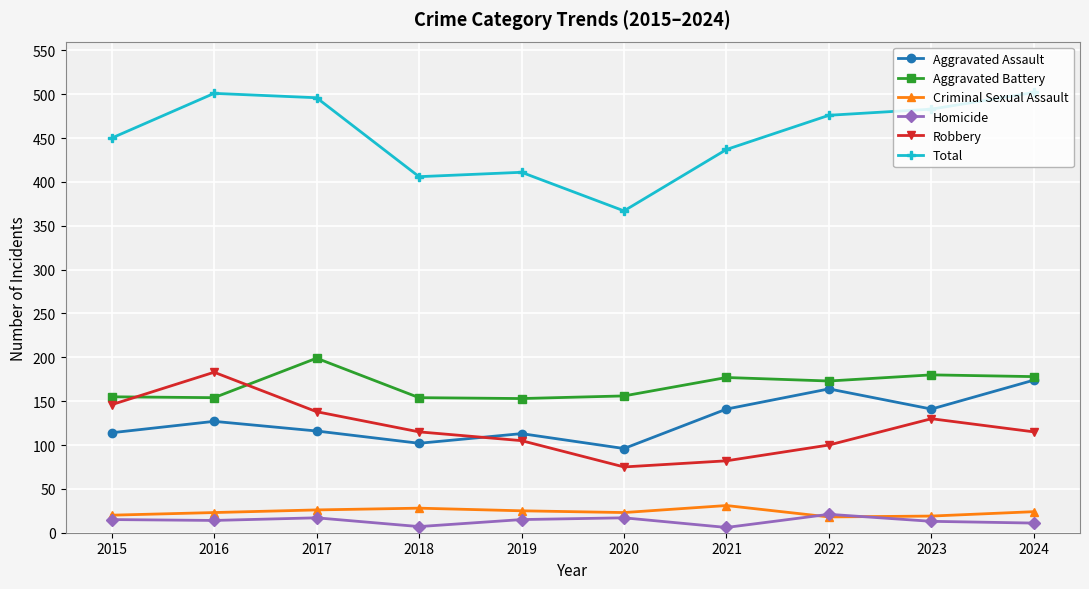

What is the difference between the maximum and second lowest values in the Criminal Sexual Assault series?

12